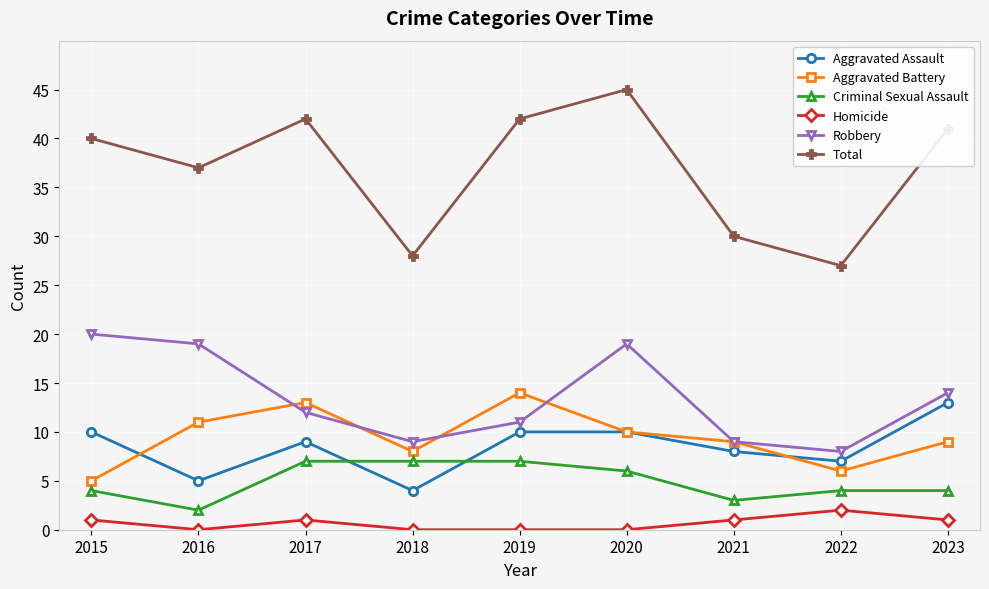

What is the spread (max minus min) of values at 2021?

29